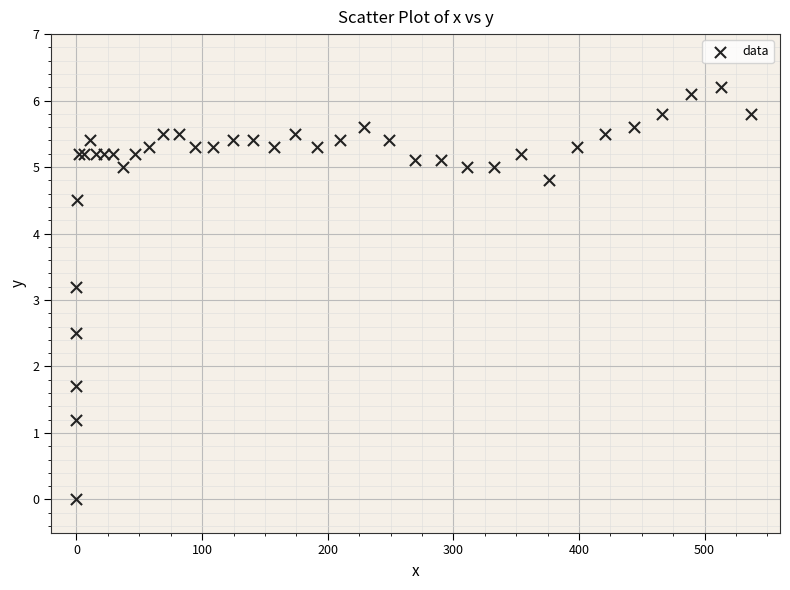

What Y value in the scatter plot is closest to 3?

3.2